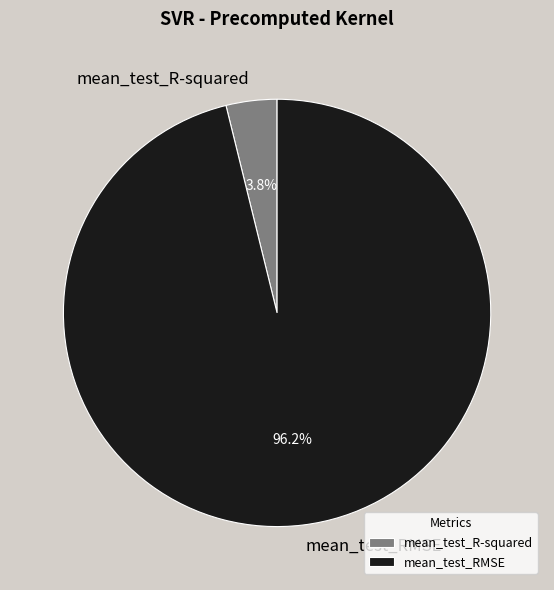

Which slice is the smallest?

mean_test_R-squared